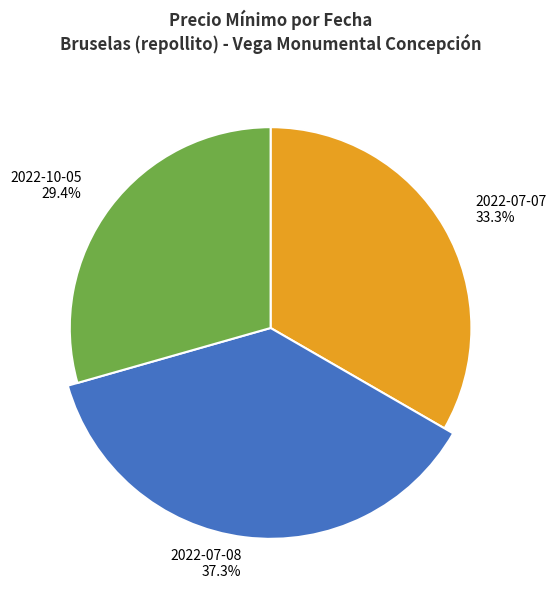

What is the ratio of the value at 2022-07-08 to the value at 2022-10-05?

1.3